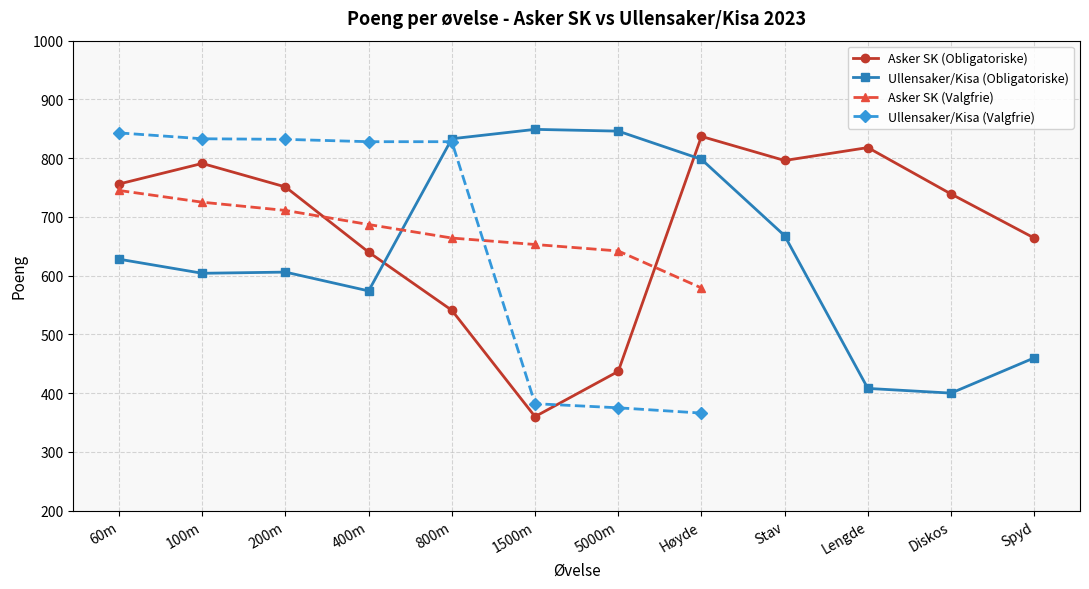

Which series ends up on top after the final intersection of Ullensaker/Kisa (Valgfrie) and Asker SK (Valgfrie)?

Asker SK (Valgfrie)